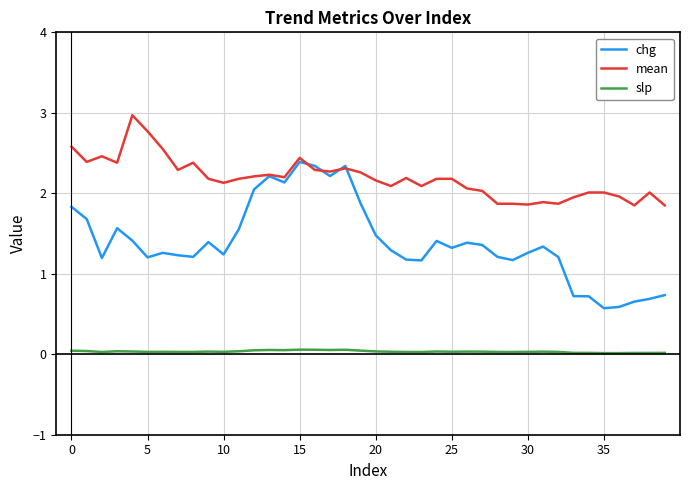

What are all the series names shown in the legend?

chg, mean, slp